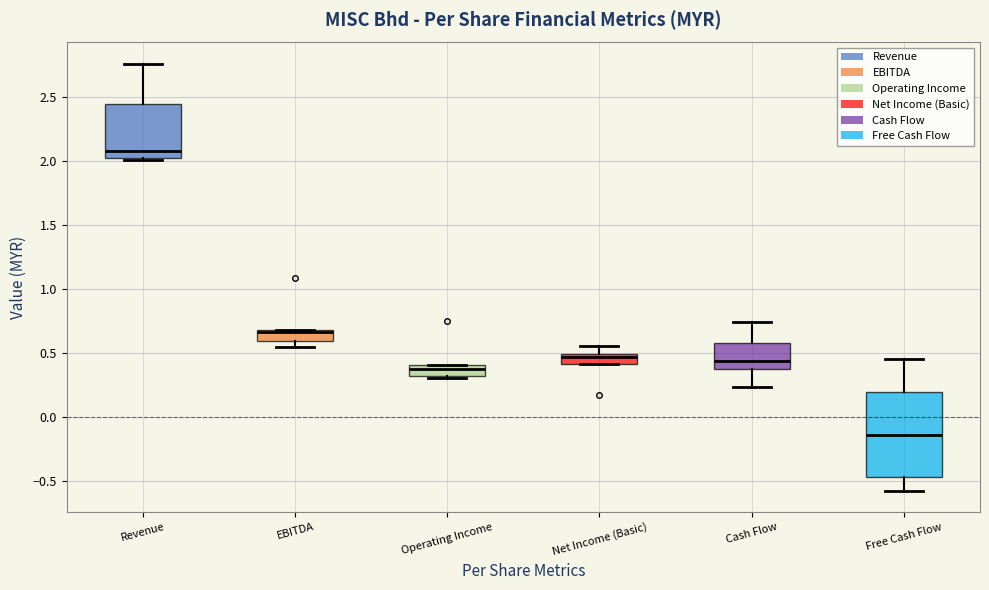

Reading left to right, read every box against the y-axis: the position of its median line, the range the box covers, and the ends of its whiskers. The values are not printed on the chart, so give them approximately, as read against the axis.

Revenue: median 2.10, box 2.05 to 2.45, whiskers 2.00 to 2.75
EBITDA: median 0.65 (drawn on the box's upper edge), box 0.60 to 0.70, whiskers 0.55 to 0.70
Operating Income: median 0.40 (just below the box's upper edge), box 0.30 to 0.40, whiskers 0.30 (just below the box's lower edge) to 0.40
Net Income (Basic): median 0.45, box 0.40 to 0.50, whiskers 0.40 to 0.55
Cash Flow: median 0.45, box 0.35 to 0.60, whiskers 0.25 to 0.75
Free Cash Flow: median -0.15, box -0.45 to 0.20, whiskers -0.55 to 0.45